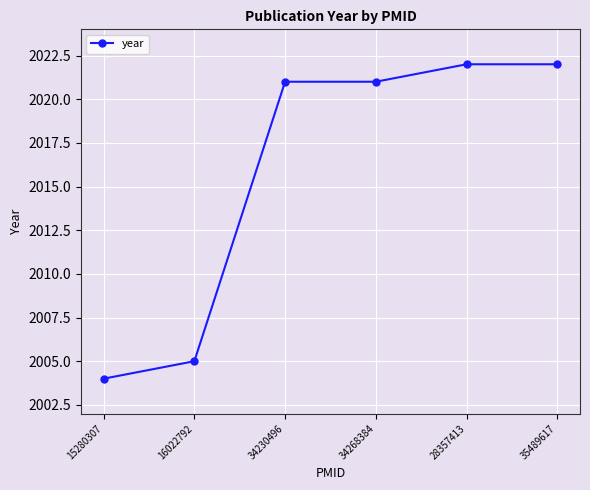

The value at 16022792 is 3318. True or false?

False